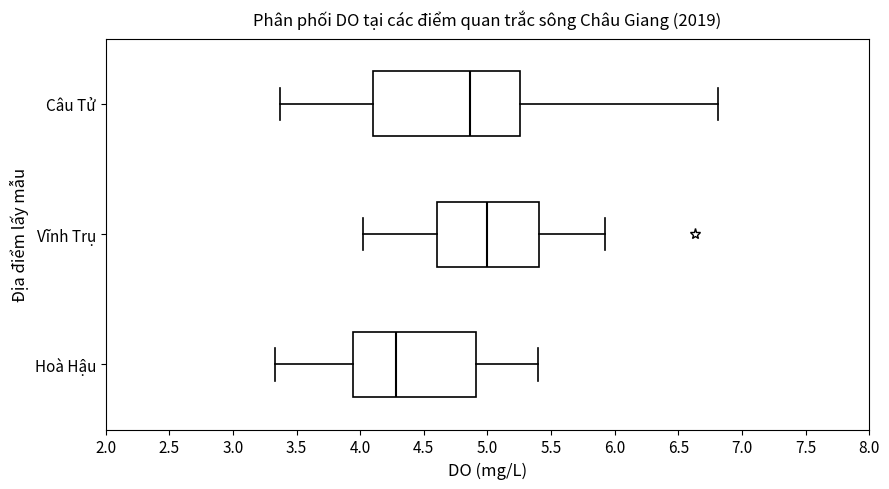

Comparing the boxes themselves (not the whiskers), which one is the widest?

Câu Tử